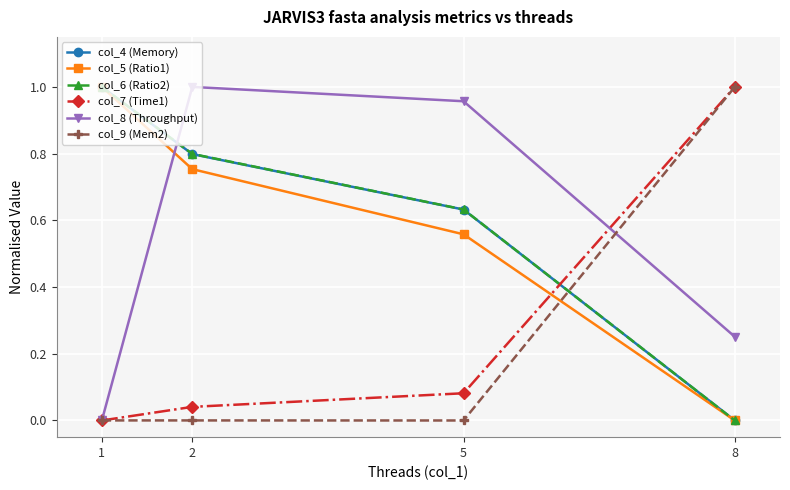

True or false: col_7 (Time1) has a value of 1.0 at 8.

True